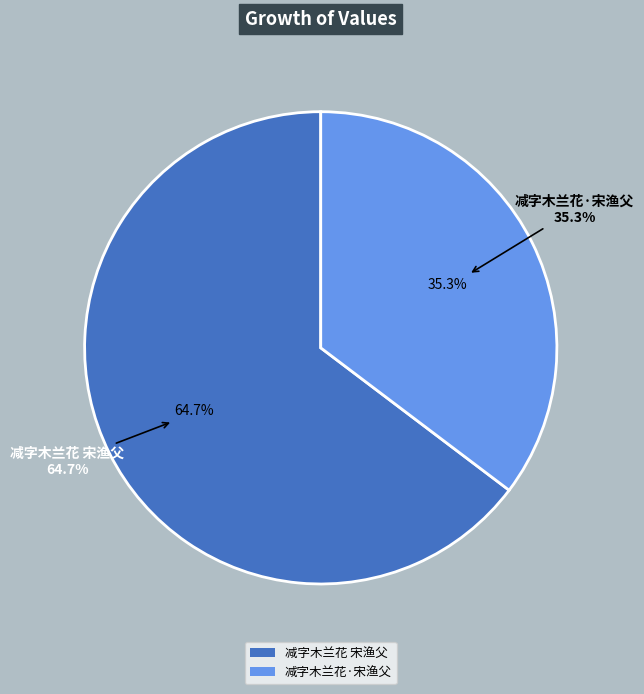

True or false: 减字木兰花 宋渔父 accounts for 65% of the total.

True